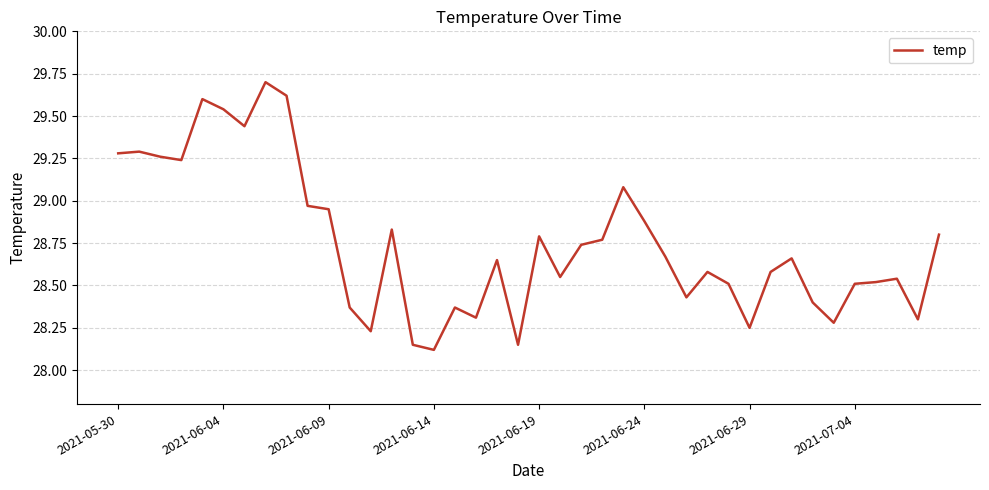

What is the difference between the maximum and minimum values?

1.6